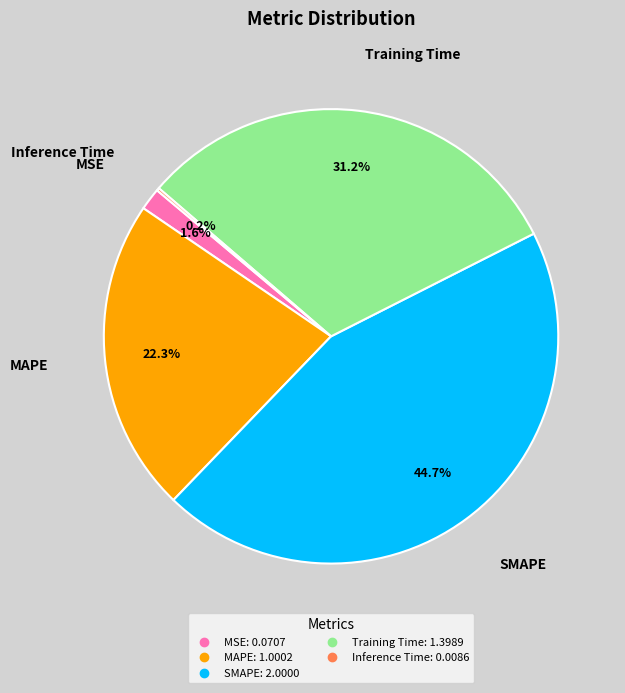

Is SMAPE the majority of the pie?

No